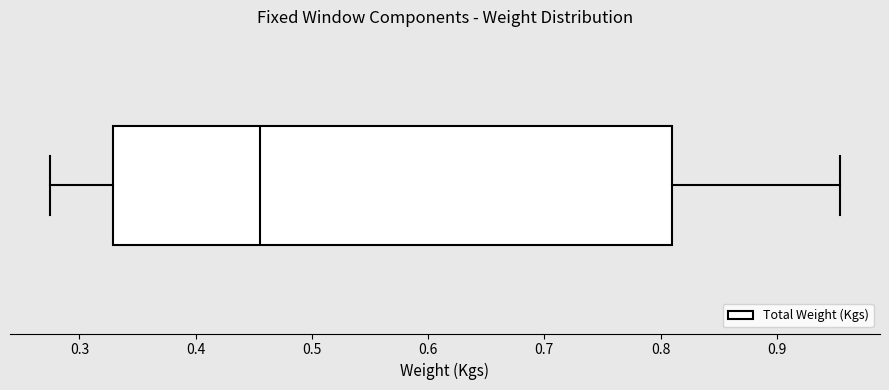

Transcribe this box plot: give where the median line is, the range the box spans, and where the two whiskers end, as read against the x-axis. The values are not printed on the chart, so give them approximately, as read against the axis.

median 0.46, box 0.33 to 0.81, whiskers 0.27 to 0.95